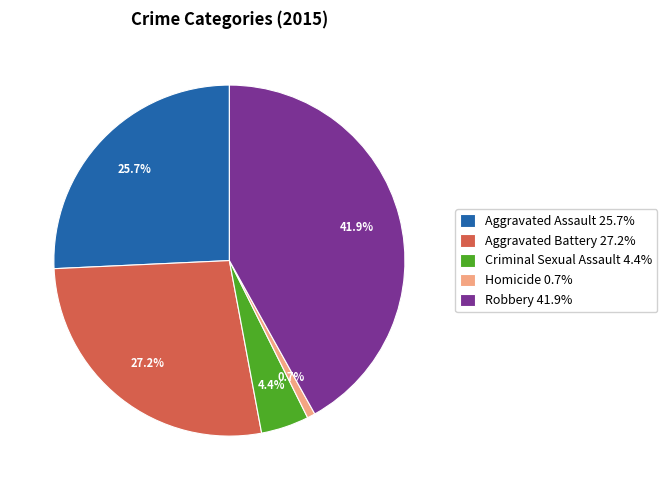

What portion of the pie excludes Robbery 41.9%?

58.1%